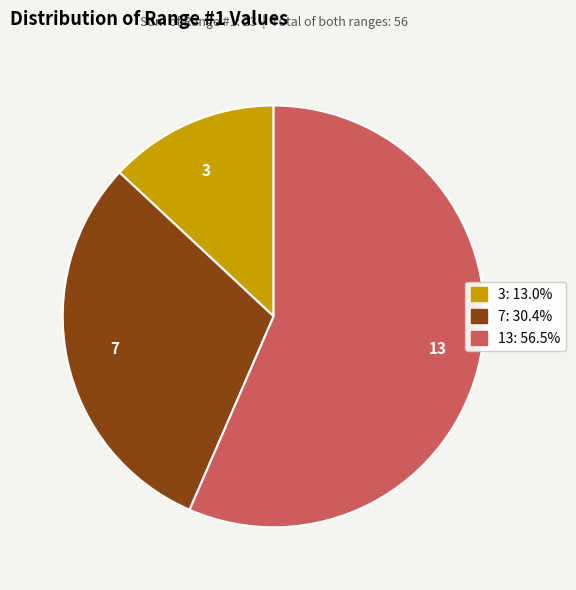

Do 3 and 7 together represent more than half of the pie?

No